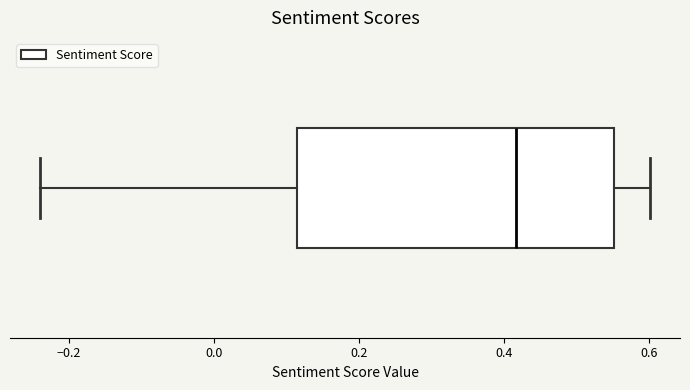

Transcribe this box plot: give where the median line is, the range the box spans, and where the two whiskers end, as read against the x-axis. The values are not printed on the chart, so give them approximately, as read against the axis.

median 0.42, box 0.12 to 0.56, whiskers -0.24 to 0.60